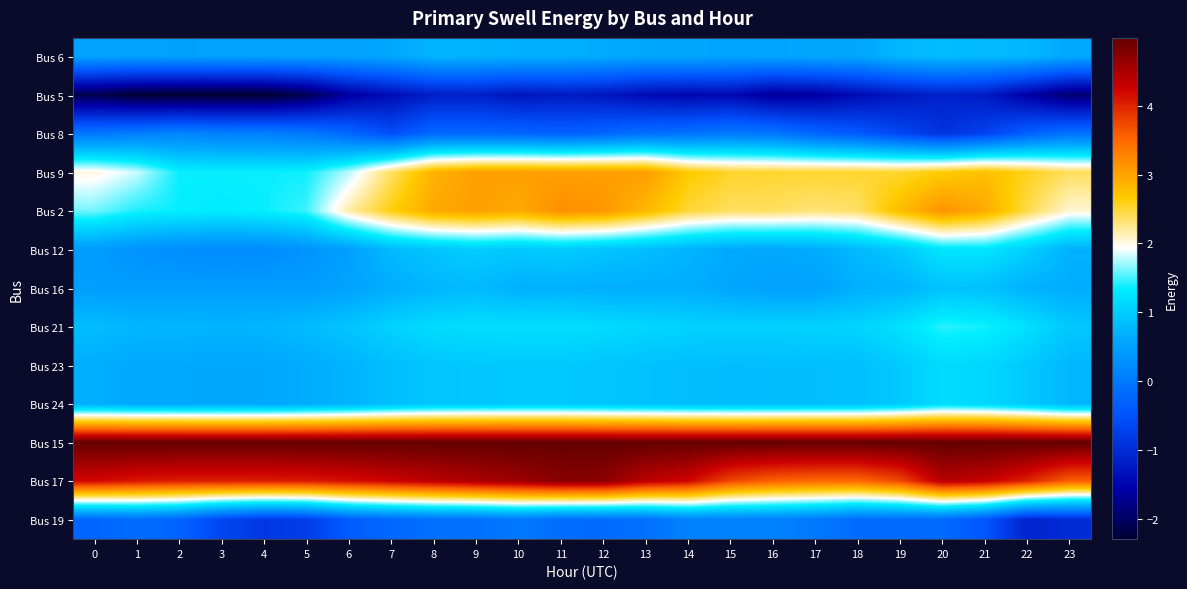

At which category is the sum across all series the highest?

11